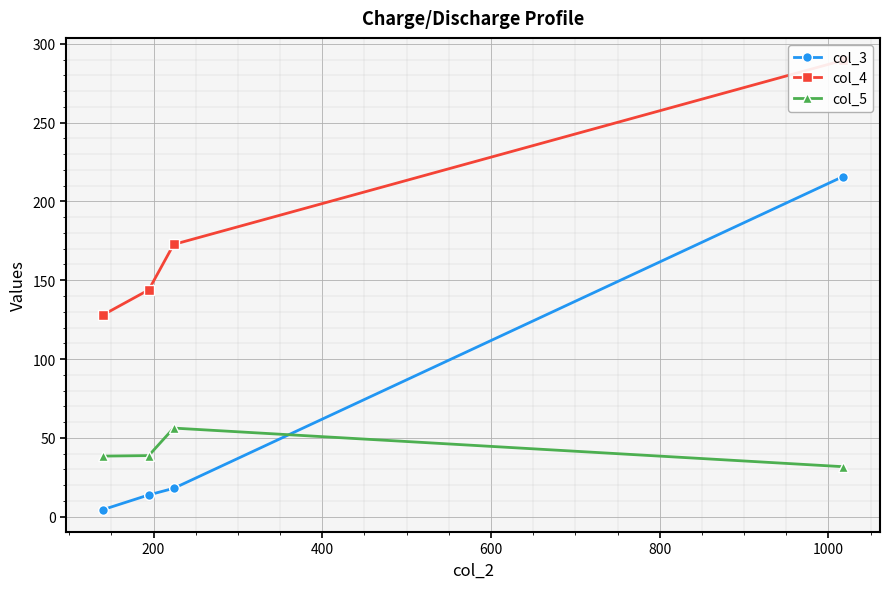

Reading right to left, extract all data points from this chart.

col_3: 4.5	13.8	18.0	215.8
col_4: 128.1	143.9	172.7	289.5
col_5: 38.4	38.8	56.2	31.7